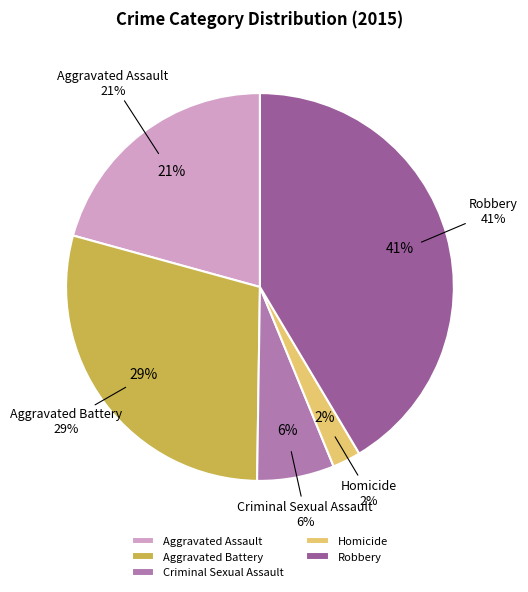

Rank the categories by value from highest to lowest.

Robbery, Aggravated Battery, Aggravated Assault, Criminal Sexual Assault, Homicide